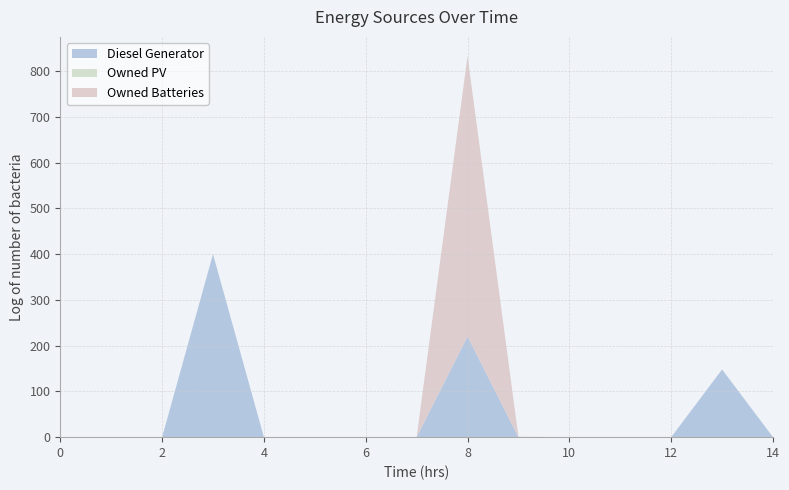

Reading left to right, list all the values displayed in this chart.

Diesel Generator: 0	0	0	400	0	0	0	0	220	0	0	0	0	148	0
Owned PV: 0	0	0	0	0	0	0	0	0	0	0	0	0	0	0
Owned Batteries: 0	0	0	0	0	0	0	0	613	1	0	0	0	0	0